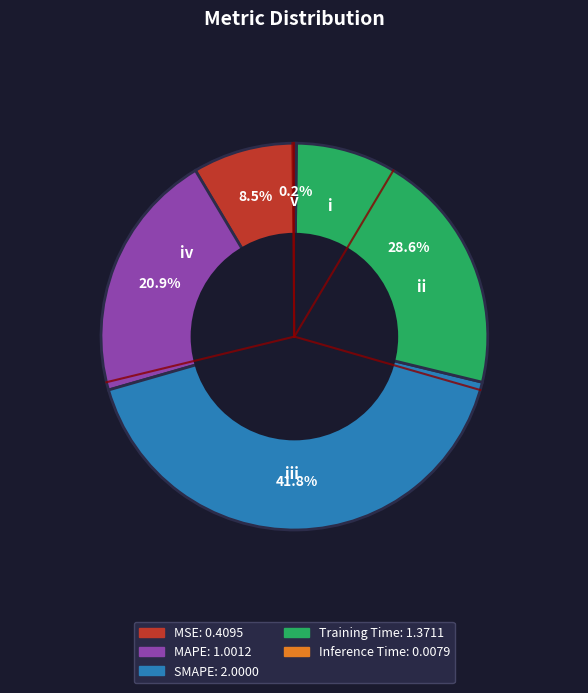

What percentage is NOT represented by MAPE?

79.1%